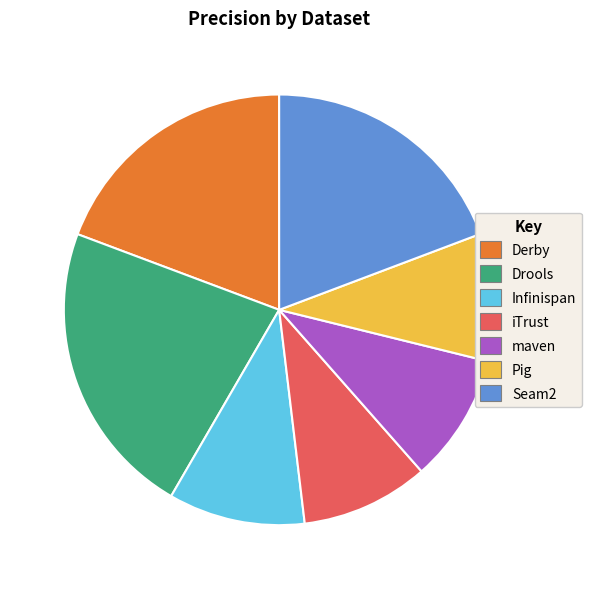

What is the largest slice in the pie chart?

Drools